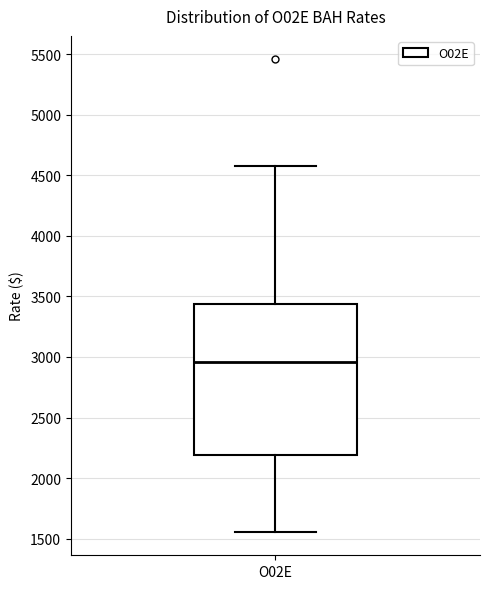

Transcribe this box plot: give where the median line is, the range the box spans, and where the two whiskers end, as read against the y-axis. The values are not printed on the chart, so give them approximately, as read against the axis.

median 2950, box 2200 to 3450, whiskers 1550 to 4600